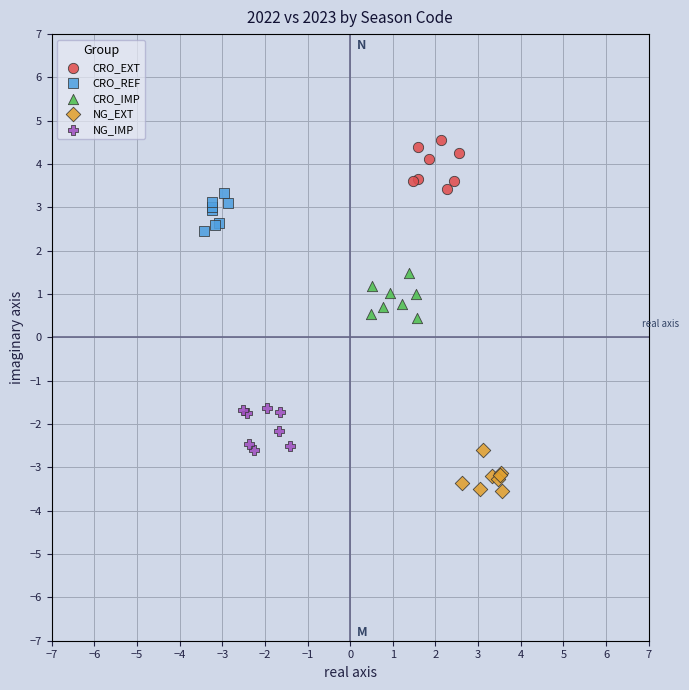

Which series contains the highest Y value?

CRO_EXT